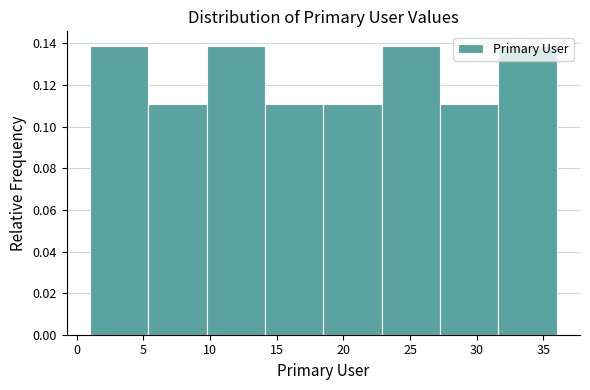

Reading left to right, transcribe this chart: for each bar, give the range it covers on the x-axis and its height. Neither the bar edges nor the heights are printed on the chart, so give them approximately, as read against the axes.

1.0 to 5.5: 0.138
5.5 to 10.0: 0.112
10.0 to 14.0: 0.138
14.0 to 18.5: 0.112
18.5 to 23.0: 0.112
23.0 to 27.5: 0.138
27.5 to 31.5: 0.112
31.5 to 36.0: 0.138